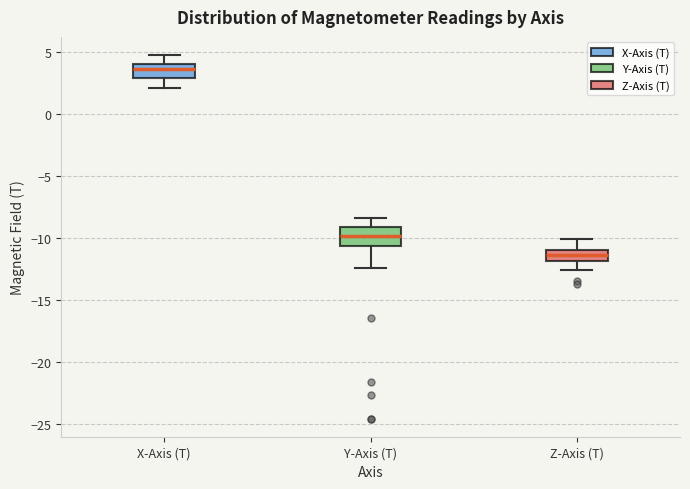

Reading left to right, transcribe this box plot: for each box, give where its median line is, the range the box spans, and where its two whiskers end, as read against the y-axis. The values are not printed on the chart, so give them approximately, as read against the axis.

X-Axis (T): median 3.5, box 3.0 to 4.0, whiskers 2.0 to 5.0
Y-Axis (T): median -10.0, box -10.5 to -9.0, whiskers -12.5 to -8.5
Z-Axis (T): median -11.5, box -12.0 to -11.0, whiskers -12.5 to -10.0